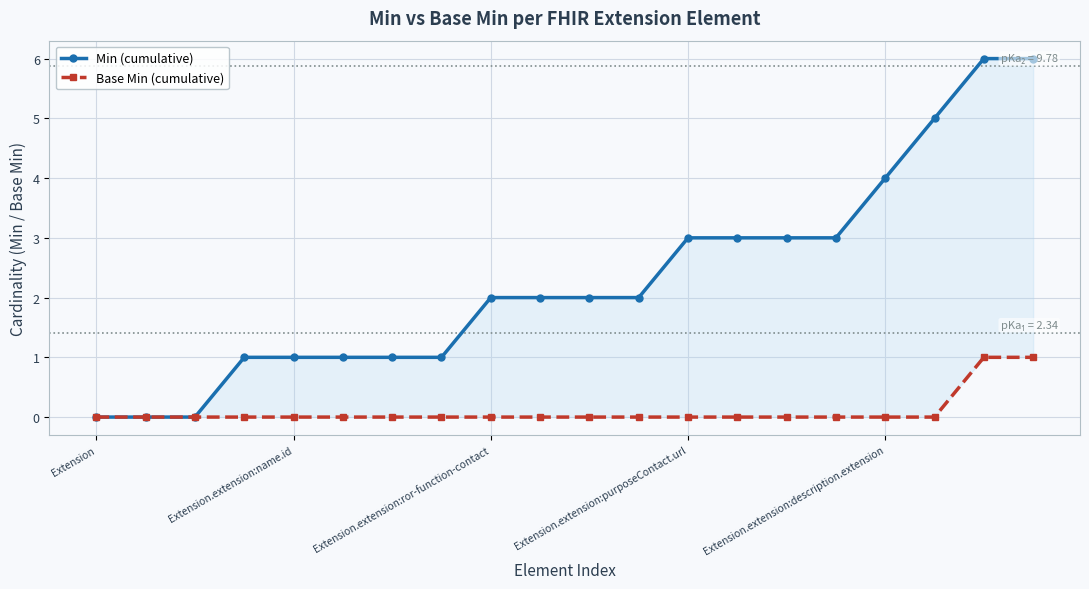

What is the difference between the maximum and minimum values in the Base Min (cumulative) series?

1